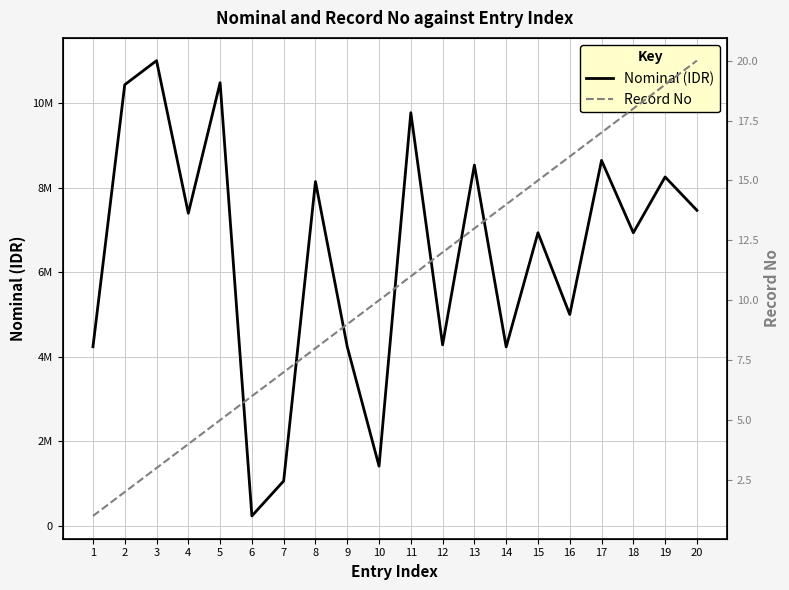

What are all the series names shown in the legend?

Nominal (IDR), Record No